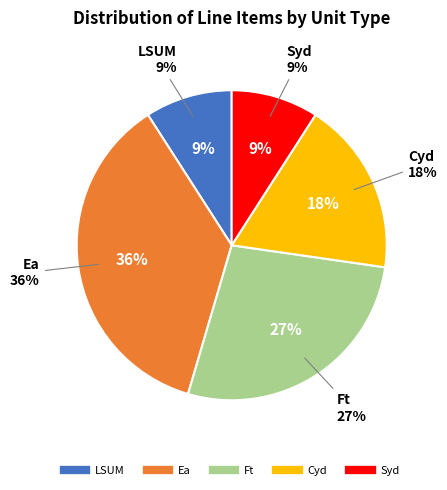

Is there any slice that represents more than half of the pie?

No